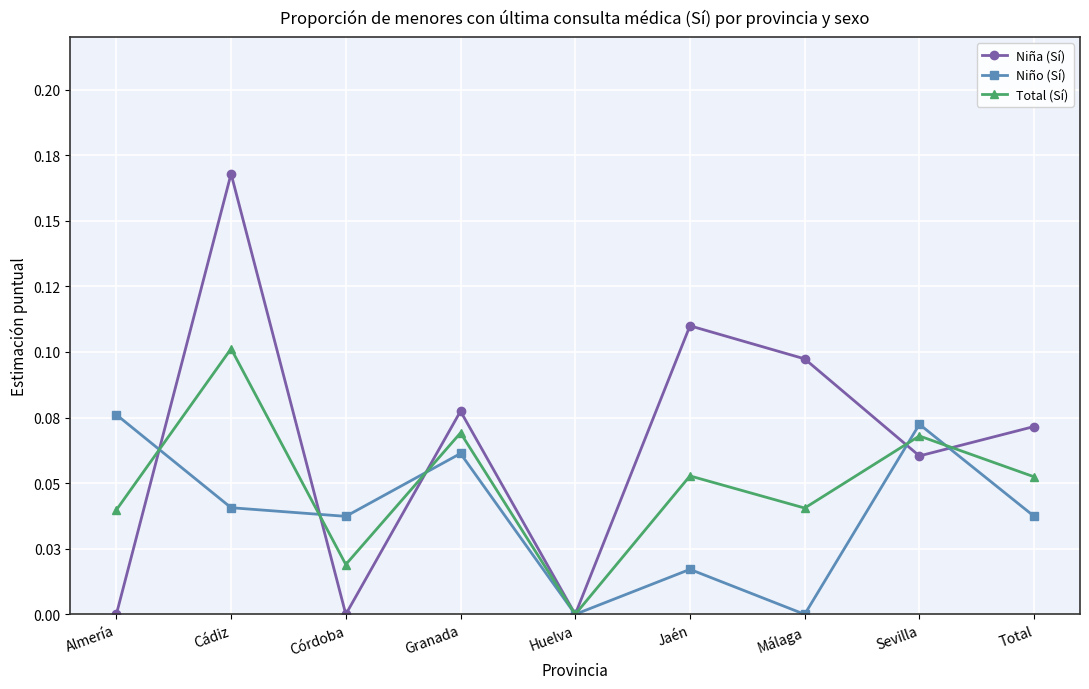

True or false: Niña (Sí) and Niño (Sí) cross at least once.

True